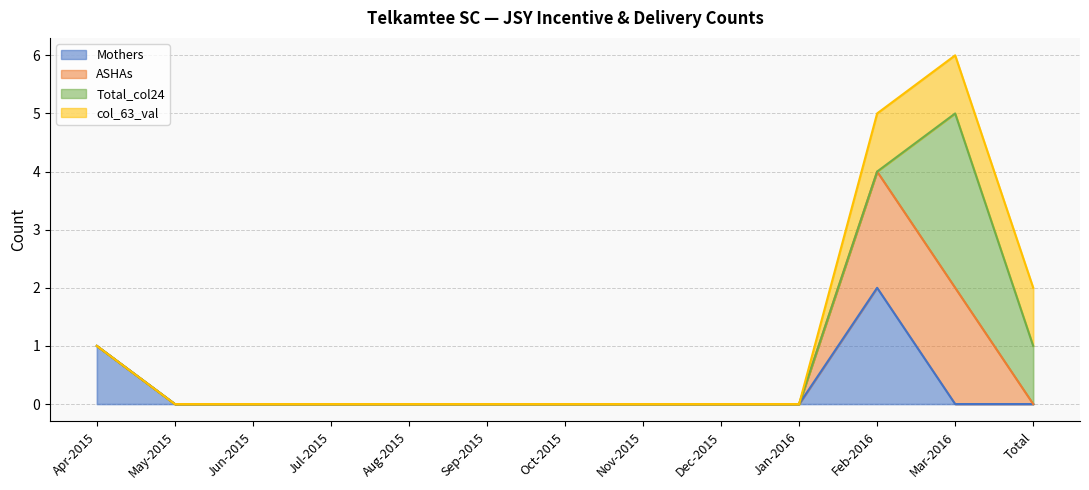

At which category does Total_col24 reach its first local peak?

Mar-2016